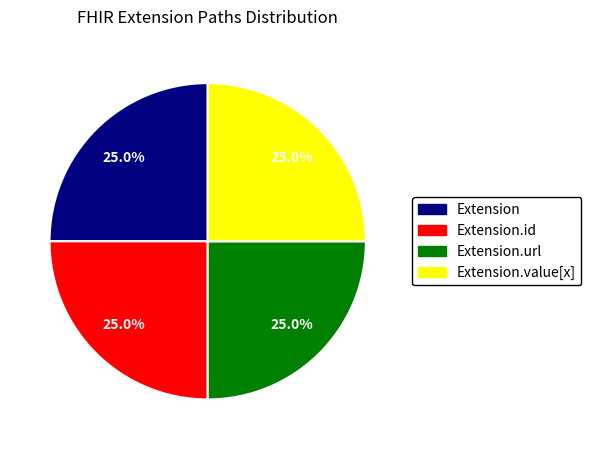

Is there any slice that represents more than half of the pie?

No